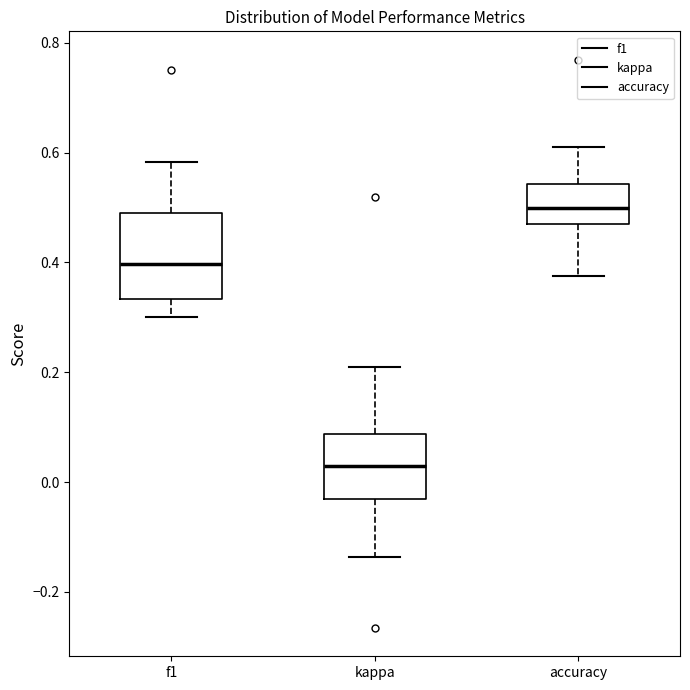

Reading left to right, transcribe this box plot: for each box, give where its median line is, the range the box spans, and where its two whiskers end, as read against the y-axis. The values are not printed on the chart, so give them approximately, as read against the axis.

f1: median 0.40, box 0.34 to 0.48, whiskers 0.30 to 0.58
kappa: median 0.02, box -0.04 to 0.08, whiskers -0.14 to 0.20
accuracy: median 0.50, box 0.48 to 0.54, whiskers 0.38 to 0.60